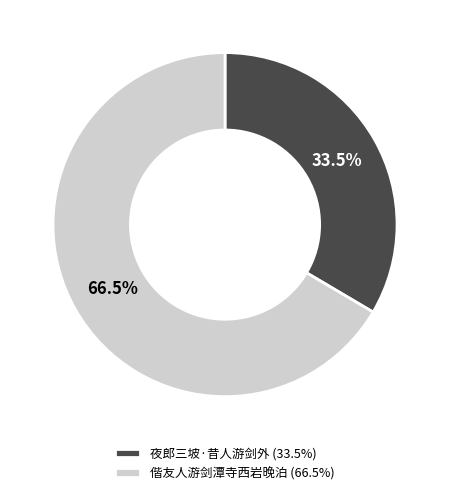

What is the total percentage of 偕友人游剑潭寺西岩晚泊 (66.5%) and 夜郎三坡·昔人游剑外 (33.5%)?

100.0%